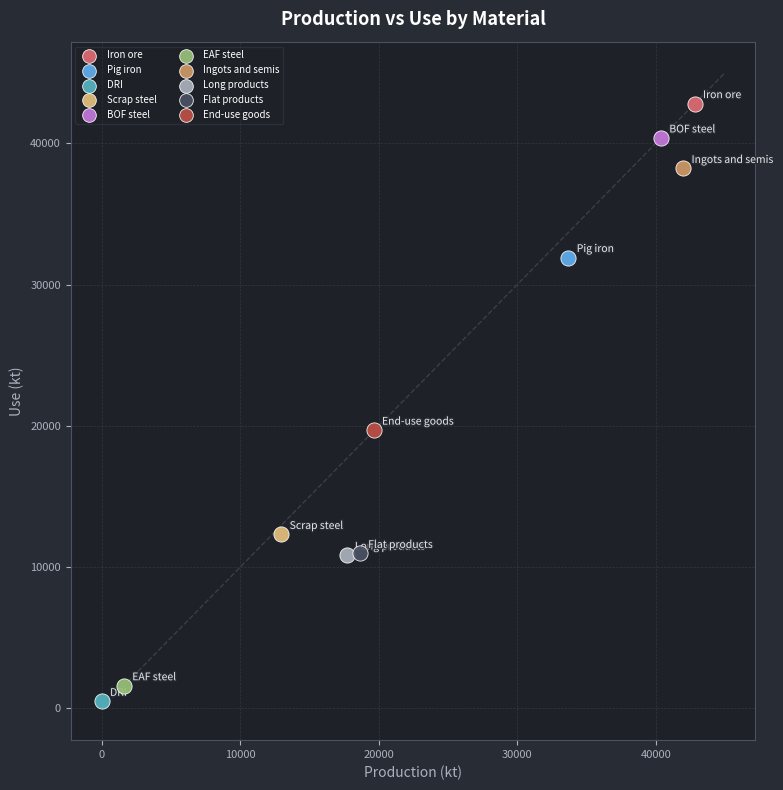

Which series contains the highest Y value?

Iron ore